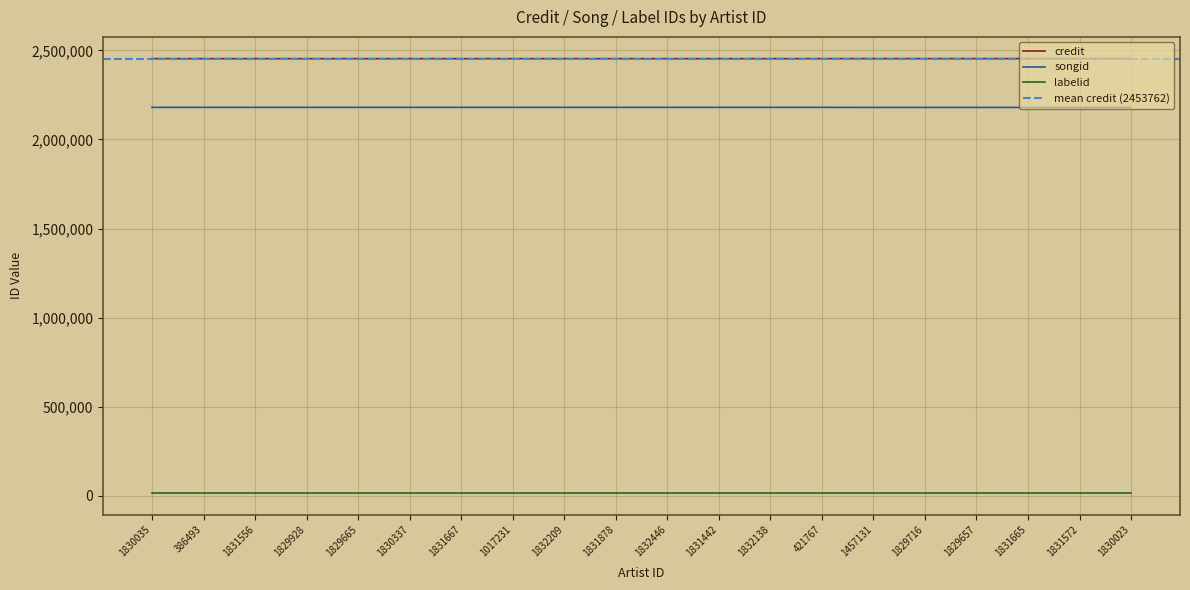

How many categories are shown in the chart?

20